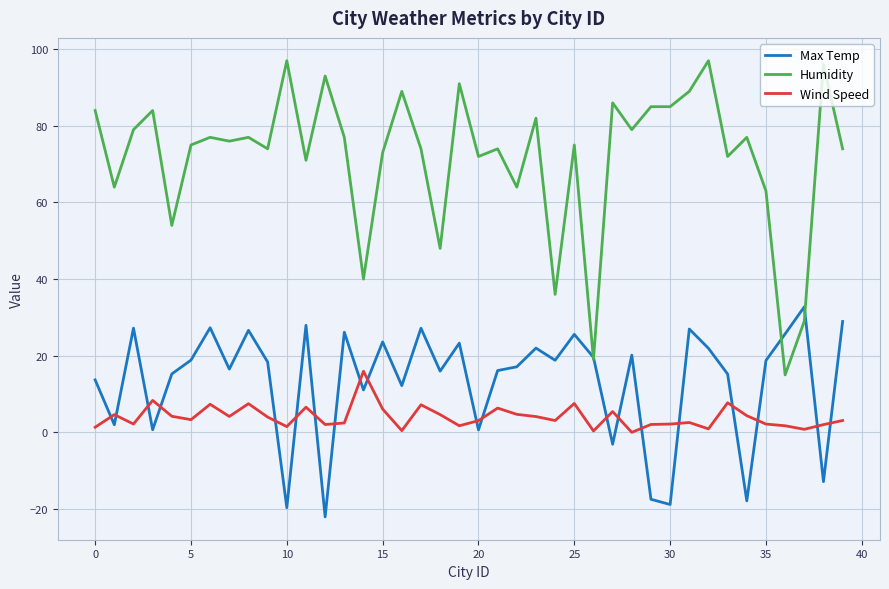

Which series has the widest spread of values?

Humidity